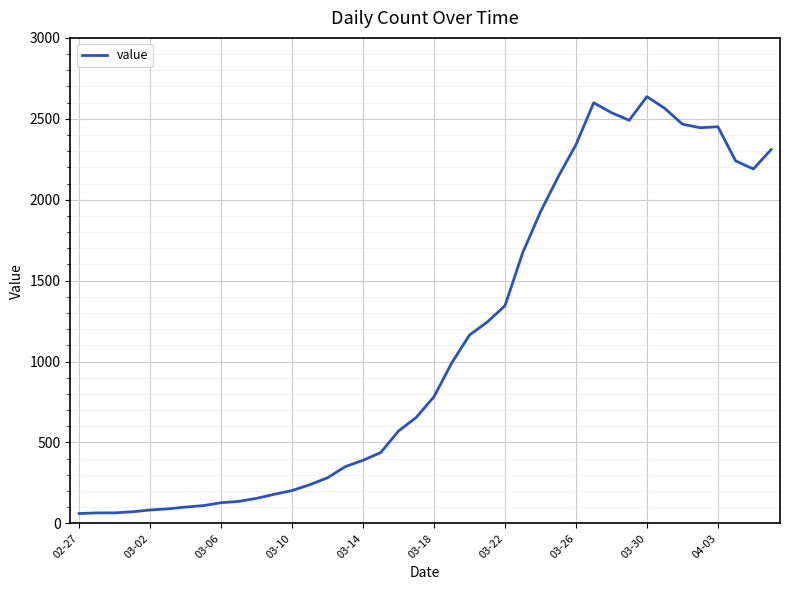

What is the difference between the second highest and second lowest values?

2534